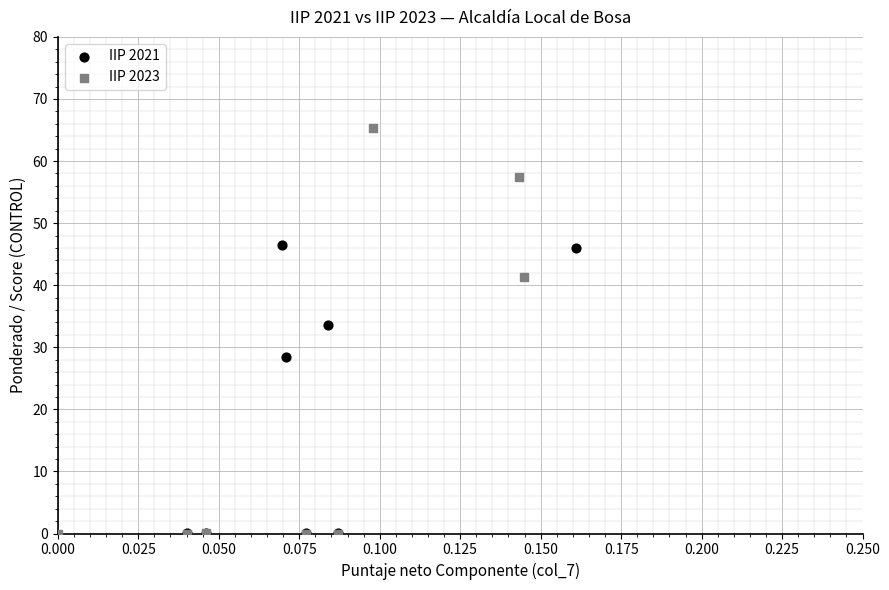

Which series contains the highest Y value?

IIP 2023